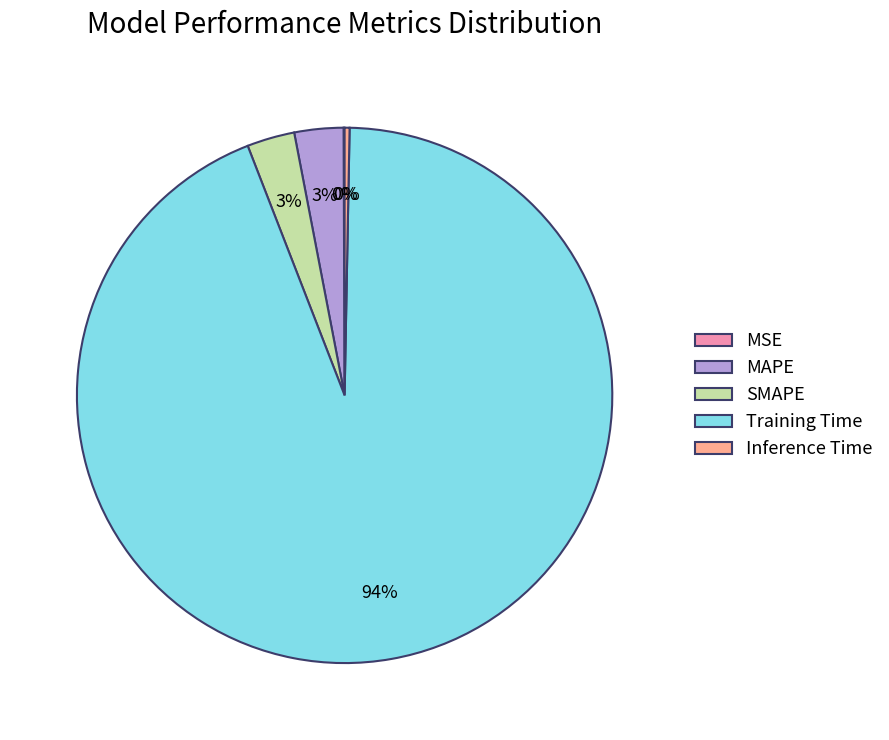

What is the largest slice in the pie chart?

Training Time